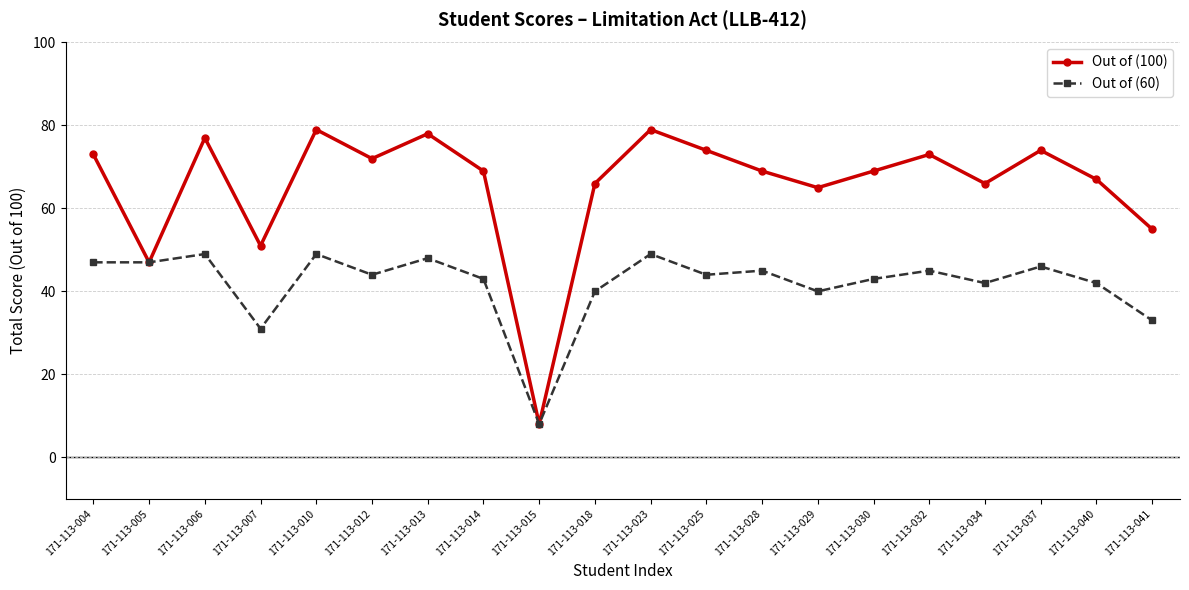

Where is Out of (60) nearest to the value 28?

171-113-007